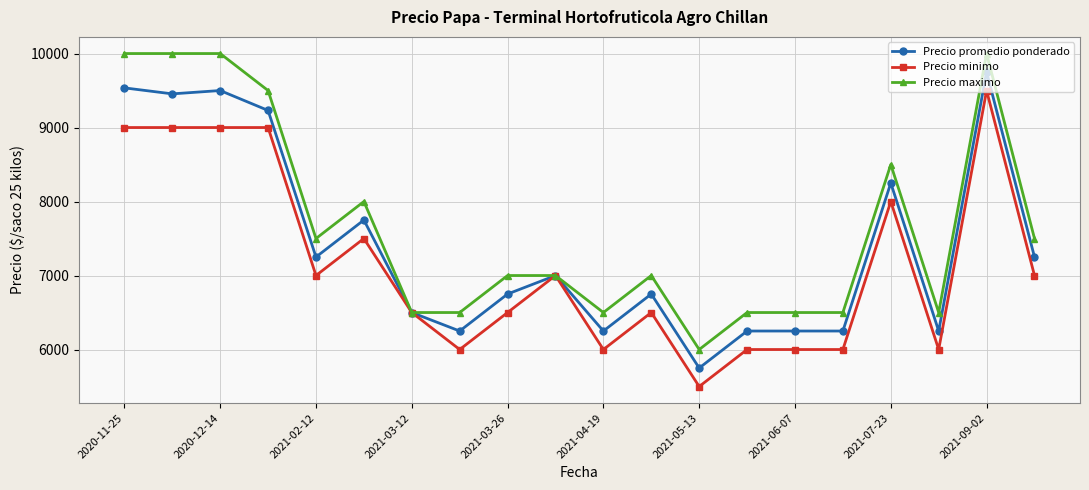

At how many categories does at least one series exceed 8130?

6